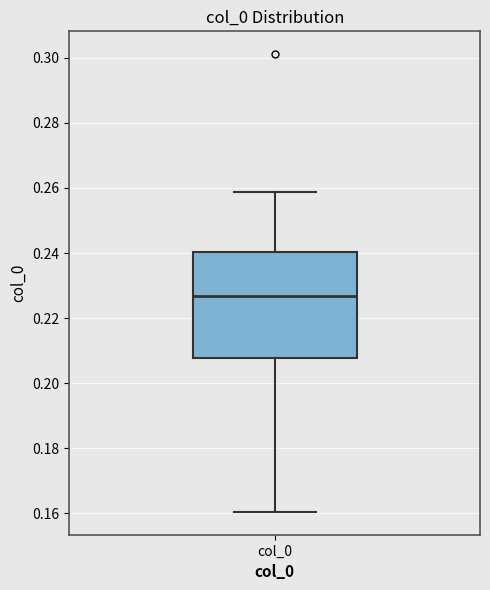

Where does the lower whisker of the box for col_0 end on the y-axis? The values are not printed on the chart, so give them approximately, as read against the axis.

0.160